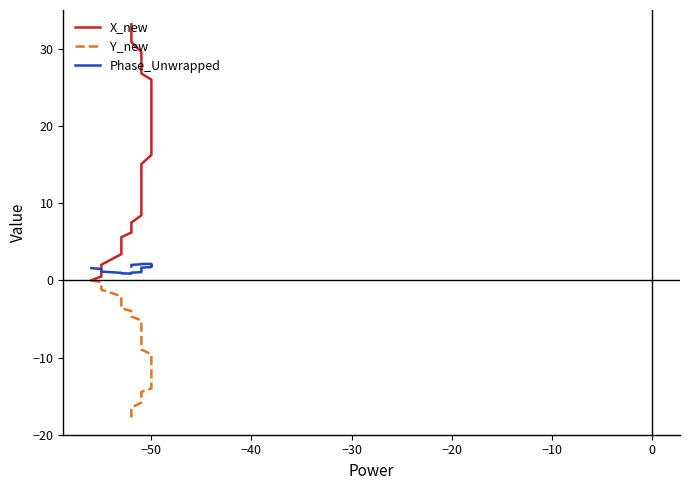

Reading right to left, list all the values displayed in this chart.

X_new: 33.2	32.4	31.4	30.8	29.6	28.6	28.1	26.8	26.0	25.0	24.1	23.2	22.1	21.2	20.3	19.4	18.5	17.8	17.1	16.2	15.1	14.2	13.4	13.1	12.1	11.6	10.6	9.6	9.1	8.4	7.5	6.9	6.2	5.6	4.5	3.4	2.0	1.1	0.5	0.0
Y_new: -17.8	-17.4	-16.8	-16.5	-15.8	-15.3	-15.0	-14.5	-14.0	-13.5	-13.0	-12.5	-12.4	-12.0	-11.5	-11.1	-10.6	-10.3	-10.0	-9.6	-9.0	-8.5	-8.1	-8.1	-7.6	-7.3	-6.7	-6.2	-5.7	-5.2	-4.7	-4.4	-4.0	-3.6	-2.8	-2.1	-1.2	-0.6	-0.3	0.0
Phase_Unwrapped: 1.8	1.8	1.9	2.0	2.1	2.1	2.1	2.1	2.1	2.1	2.0	2.0	2.0	1.9	1.9	1.9	1.9	1.8	1.8	1.7	1.6	1.6	1.5	1.5	1.4	1.3	1.2	1.2	1.1	1.1	1.0	1.0	0.9	0.9	0.9	1.0	1.1	1.4	1.5	1.6